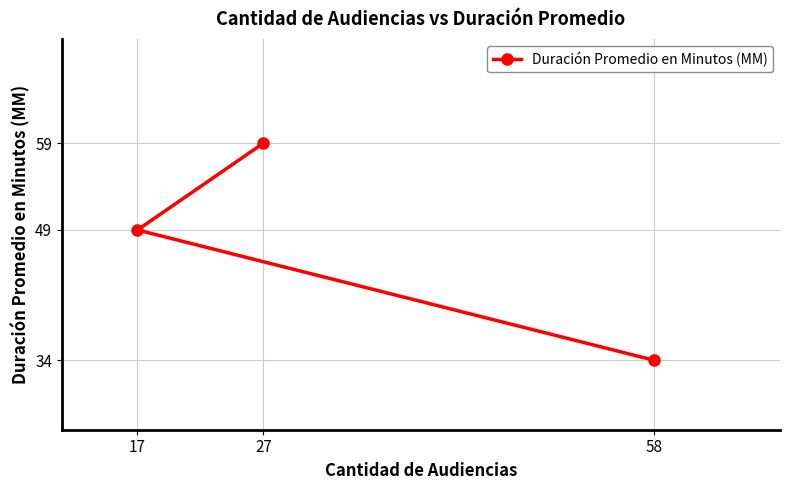

Reading left to right, extract all data points from this chart.

17=49	27=59	58=34